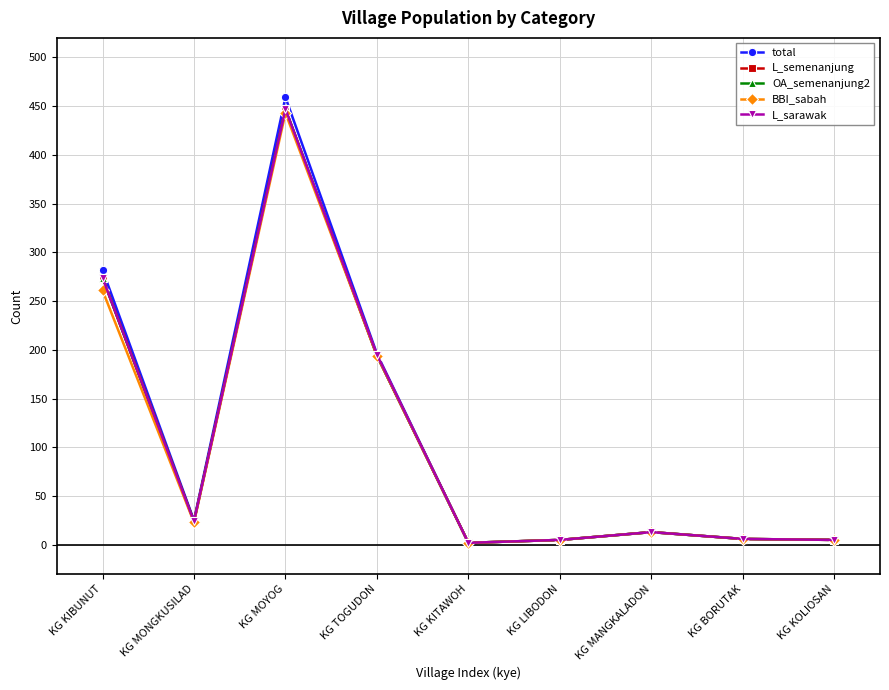

How many lines are shown in the chart?

5